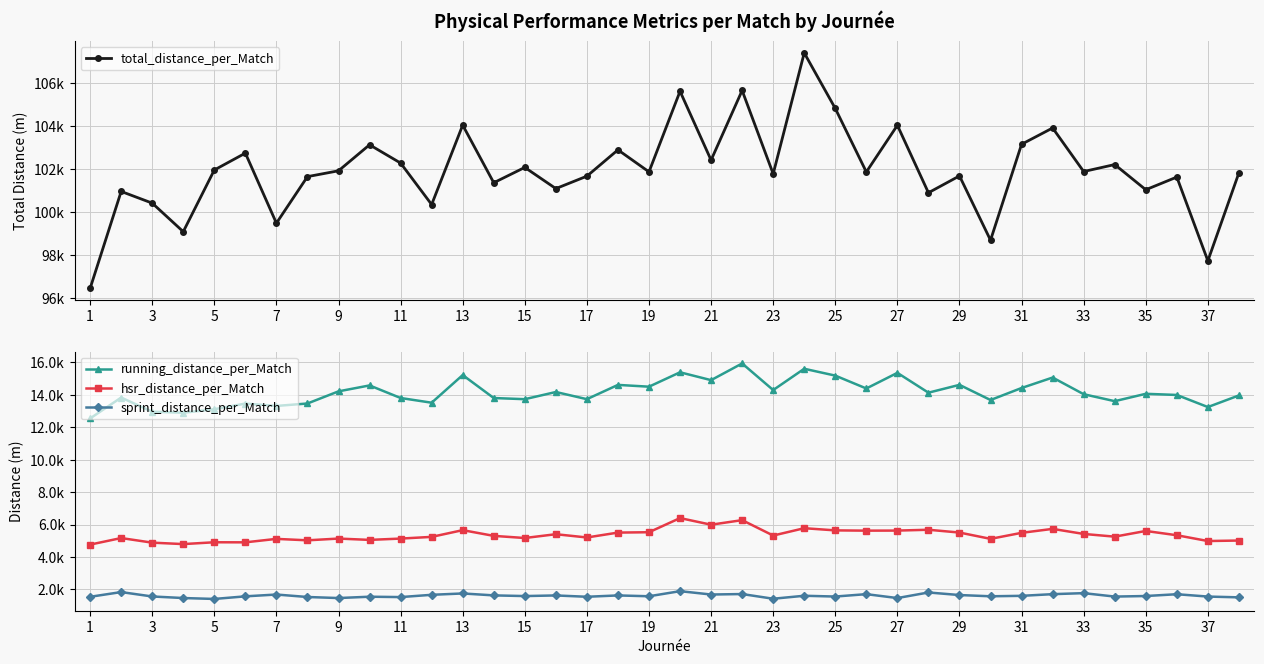

How many interior local valleys does the sprint_distance_per_Match series have?

12